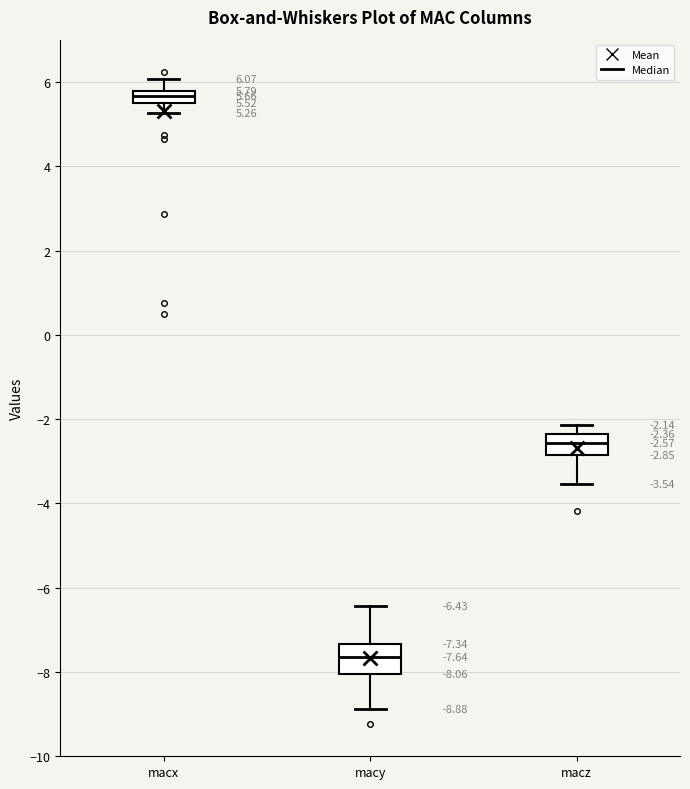

Which box is the tallest, from its lower edge to its upper edge?

macy